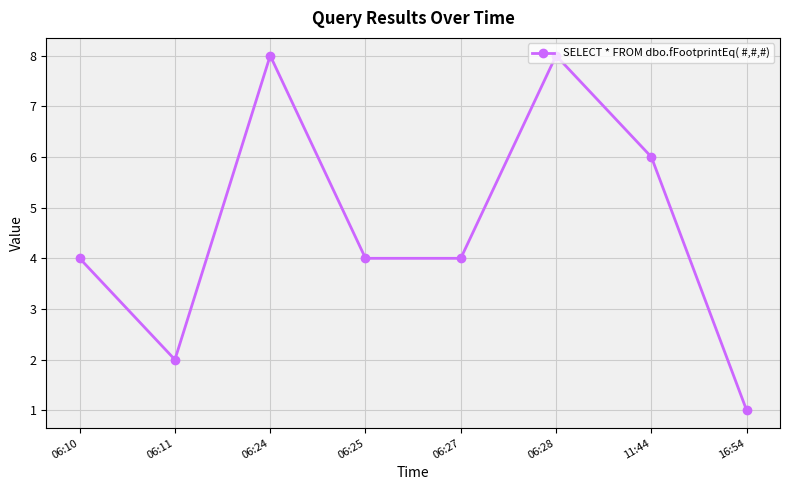

Reading left to right, extract all data points from this chart.

06:10=4	06:11=2	06:24=8	06:25=4	06:27=4	06:28=8	11:44=6	16:54=1